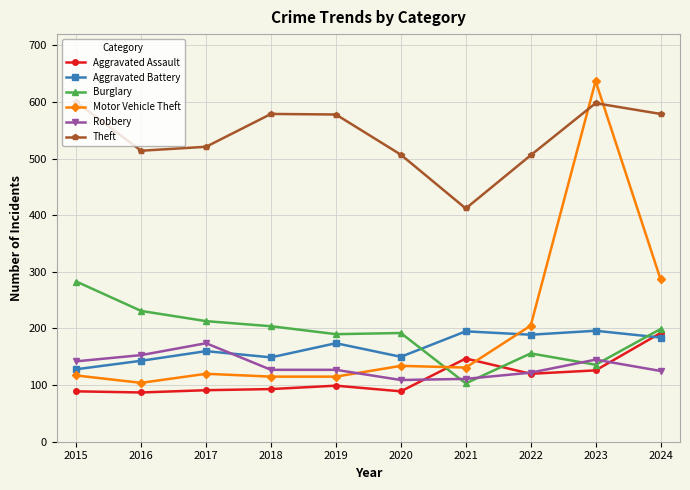

Where does the Theft series first go above 578?

2015